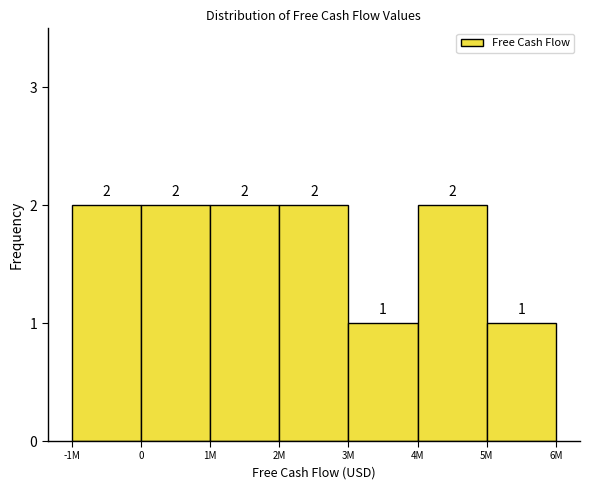

Reading left to right, list all the values displayed in this chart.

-1M=2	0=2	1M=2	2M=2	3M=1	4M=2	5M=1